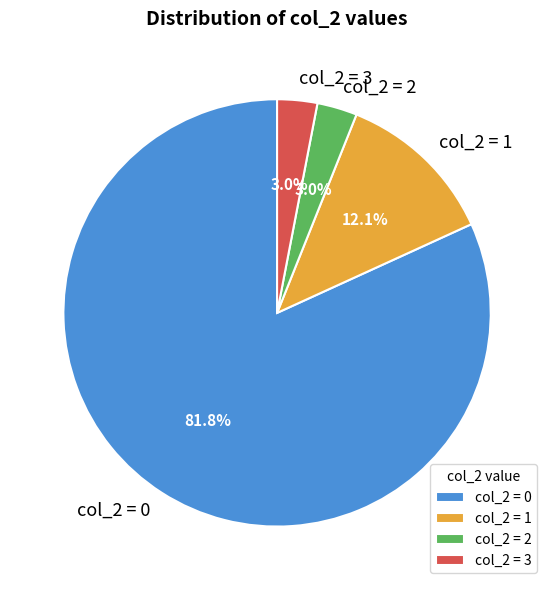

To the nearest percent, what portion does col_2 = 2 represent?

3%